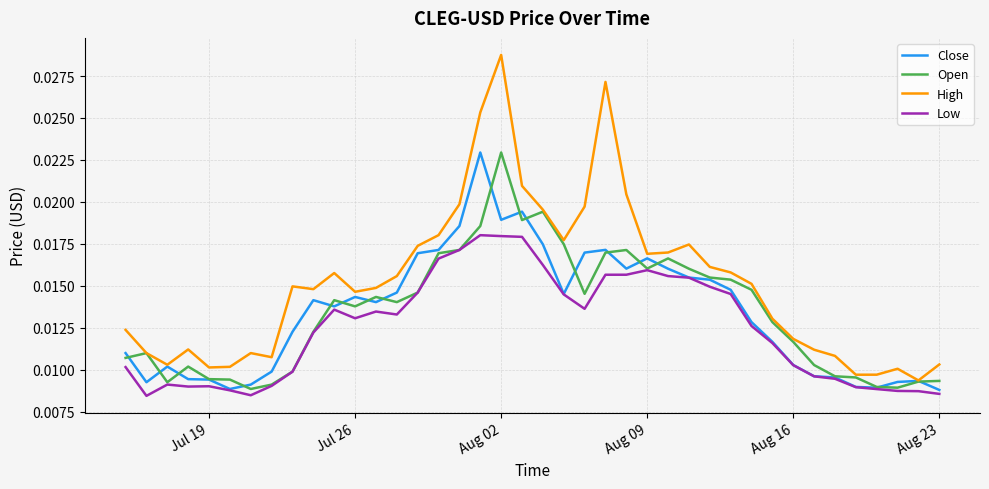

Which series has the largest total across all categories?

High